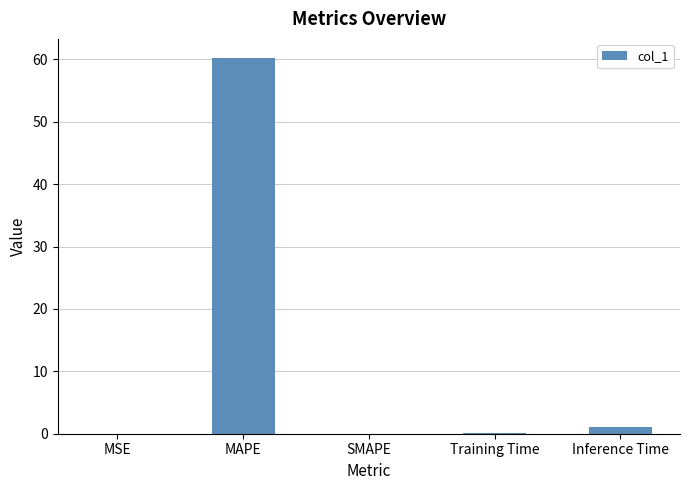

How many data points does each series have?

5